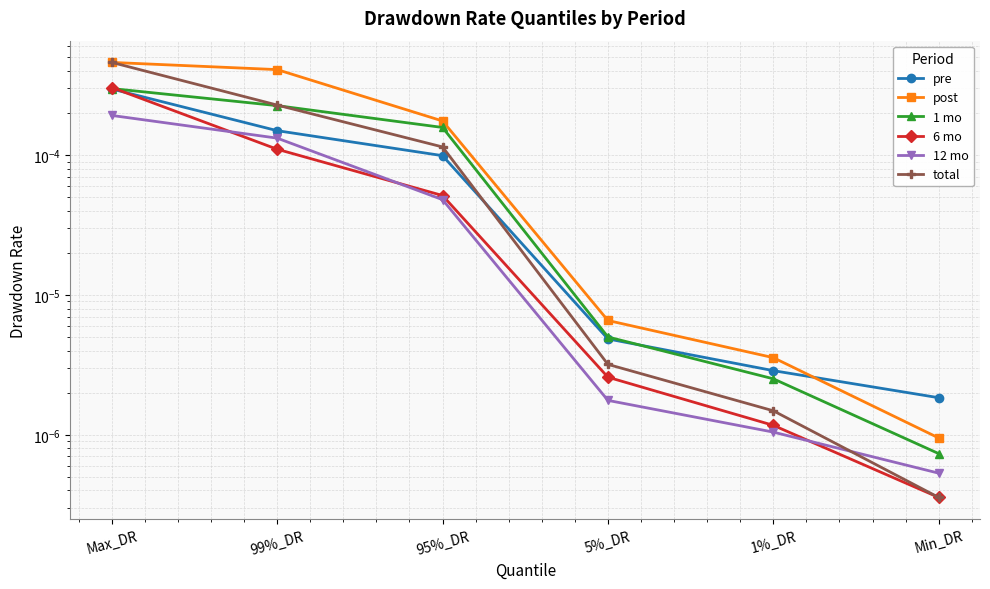

Which series changed the most between 99%_DR and 1%_DR?

post